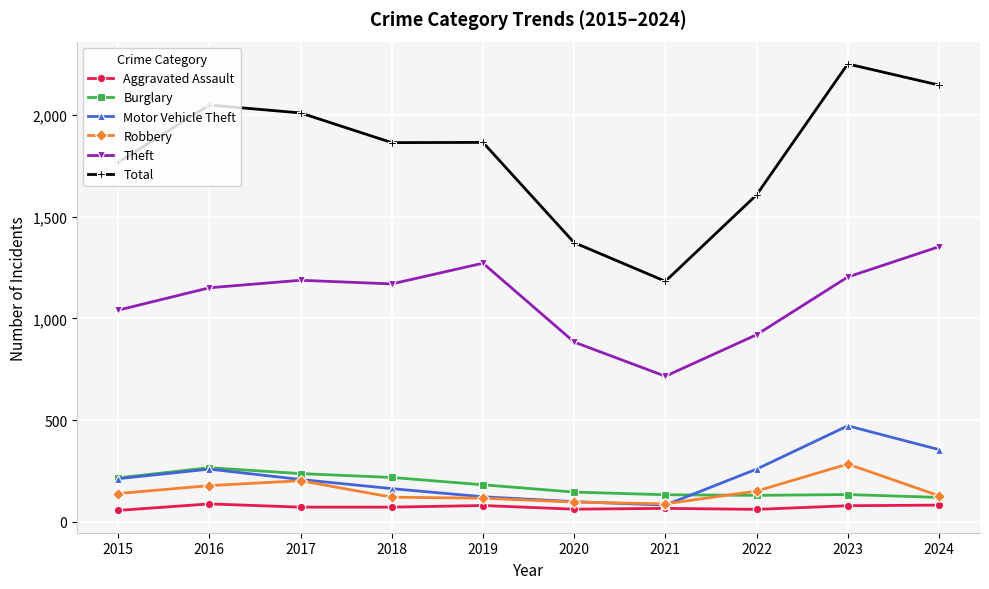

What is the difference between the maximum and minimum values in the Theft series?

637